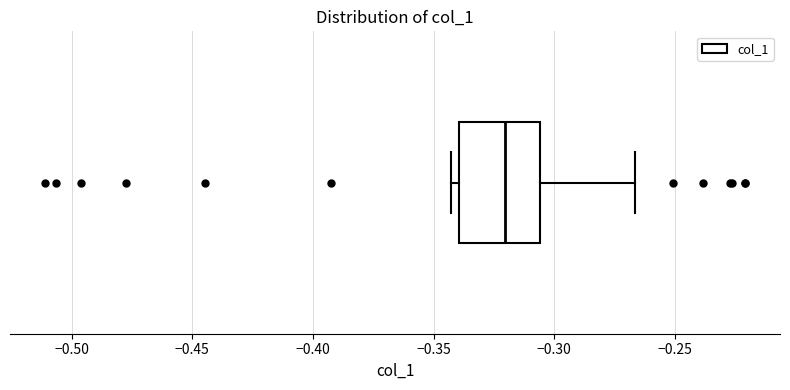

Where is the left edge of the box on the x-axis? The values are not printed on the chart, so give them approximately, as read against the axis.

-0.340